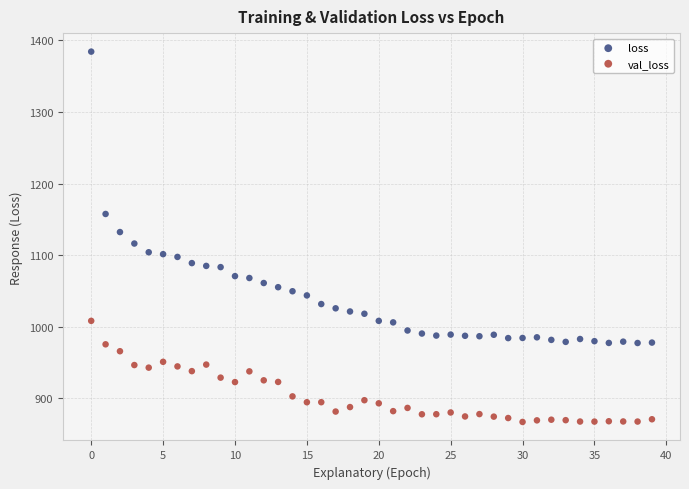

In the loss series, what Y value is closest to 1180?

1157.5